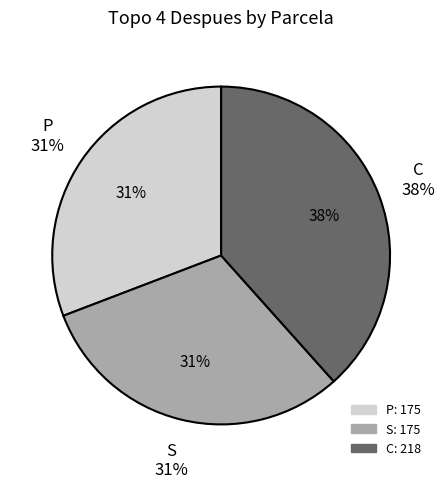

Combined, do S and S account for over 50%?

No